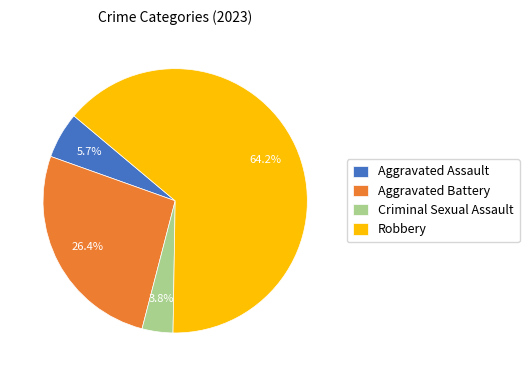

To the nearest percent, what portion does Aggravated Battery represent?

26%